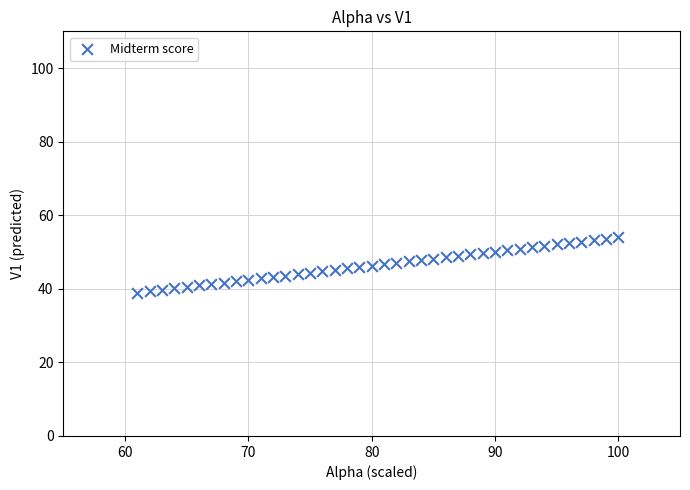

What is the range of Y values (max minus min)?

15.0